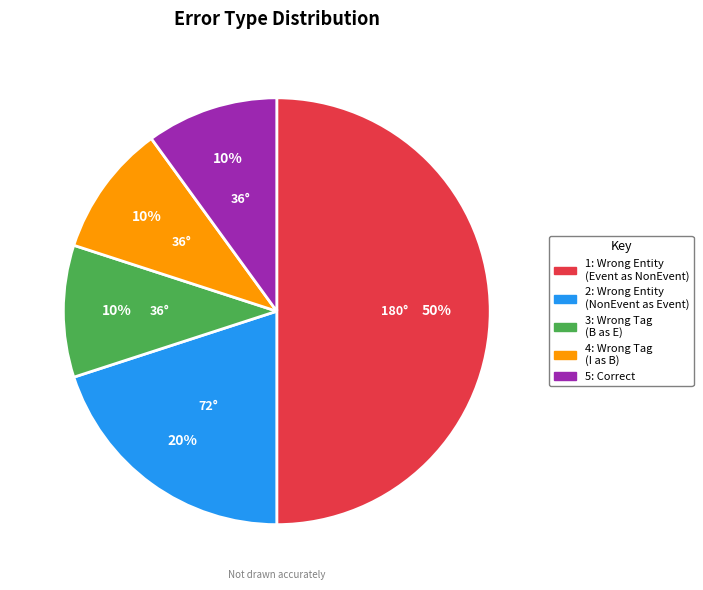

To the nearest percent, what is the average slice percentage?

20%